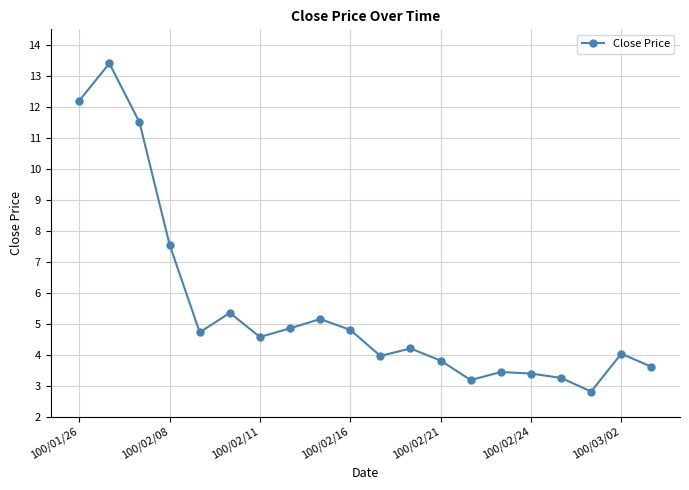

What is the value of the 15th point from the left?

3.4